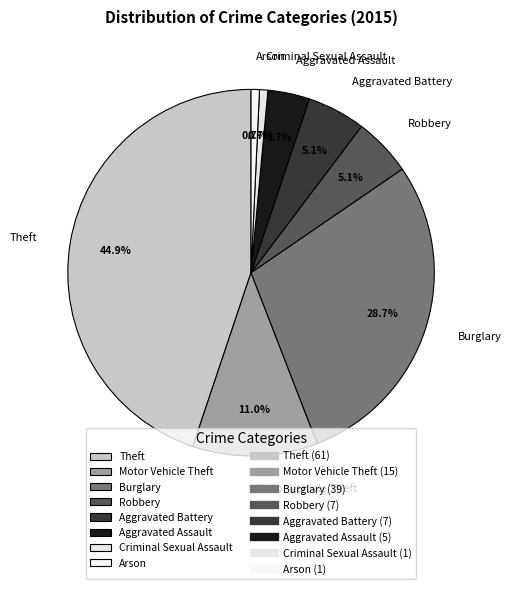

To the nearest percent, what portion does Aggravated Assault represent?

4%